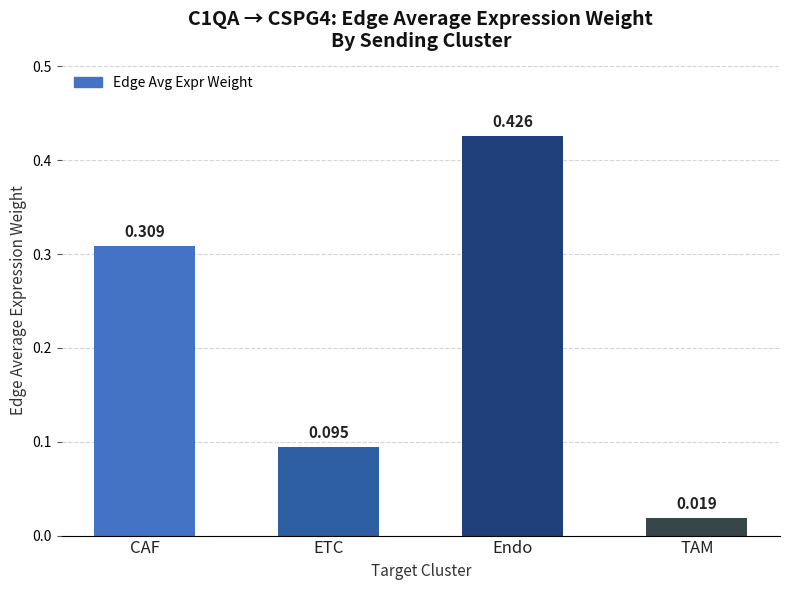

What is the label of the 1st bar from the left?

CAF